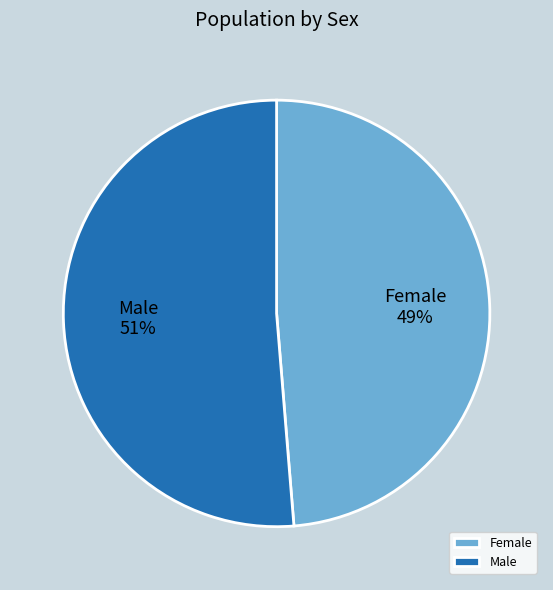

Combined, do Male and Female account for over 50%?

Yes